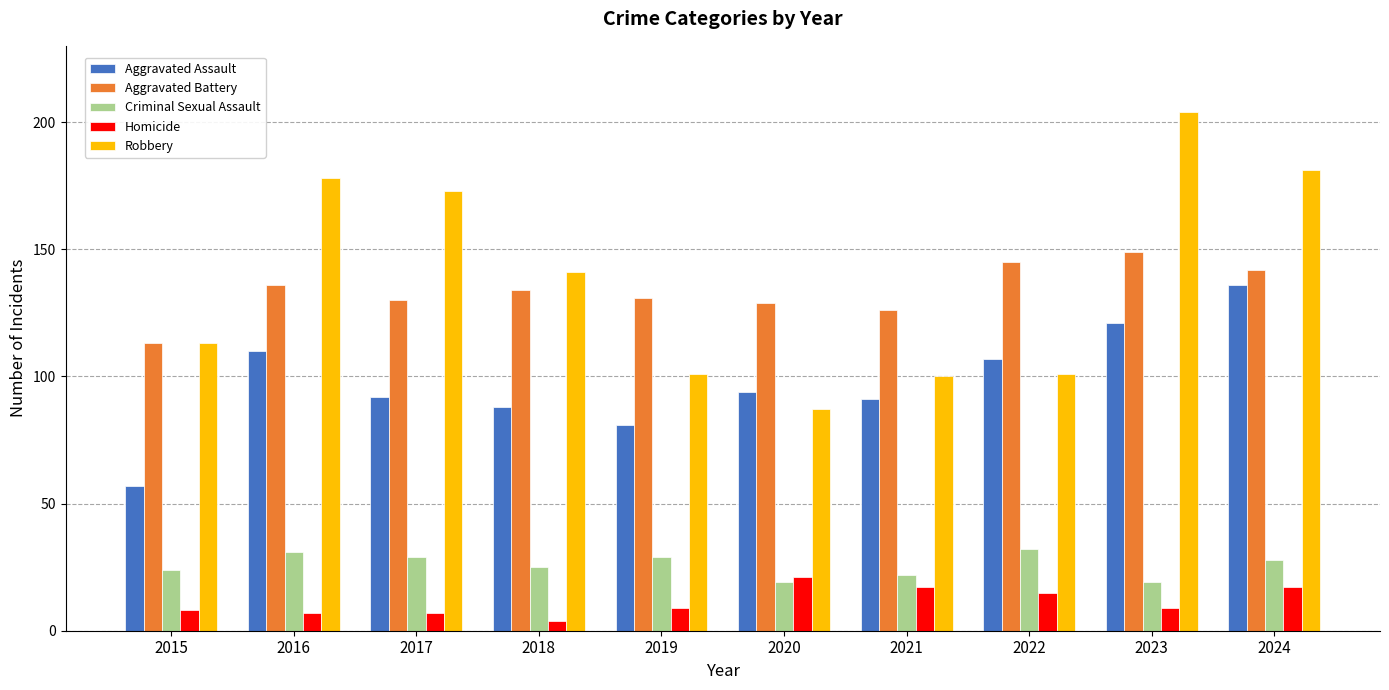

Reading left to right, list all the values displayed in this chart.

Aggravated Assault: 57	110	92	88	81	94	91	107	121	136
Aggravated Battery: 113	136	130	134	131	129	126	145	149	142
Criminal Sexual Assault: 24	31	29	25	29	19	22	32	19	28
Homicide: 8	7	7	4	9	21	17	15	9	17
Robbery: 113	178	173	141	101	87	100	101	204	181